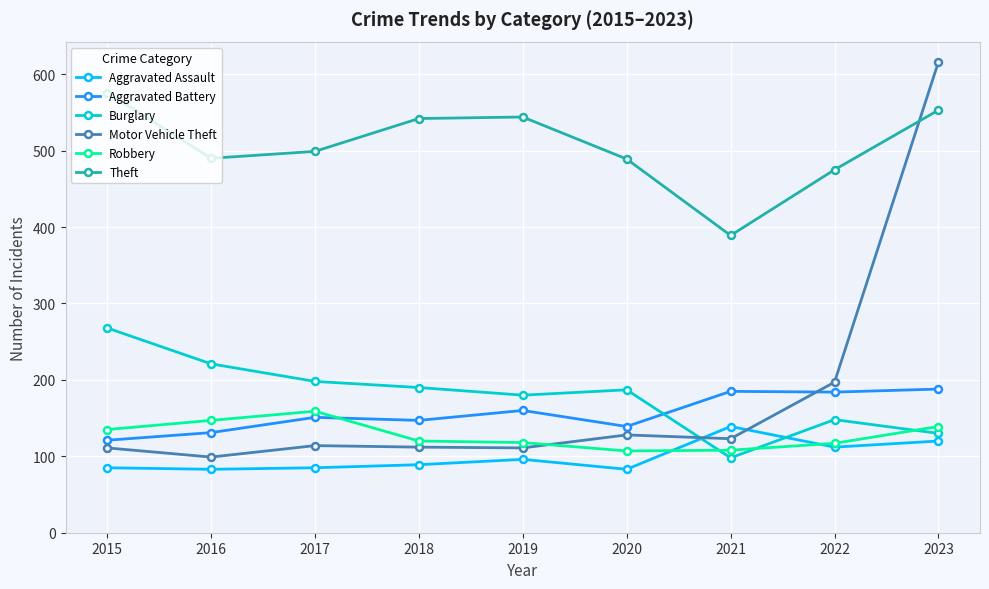

At which label does Theft reach its minimum?

2021